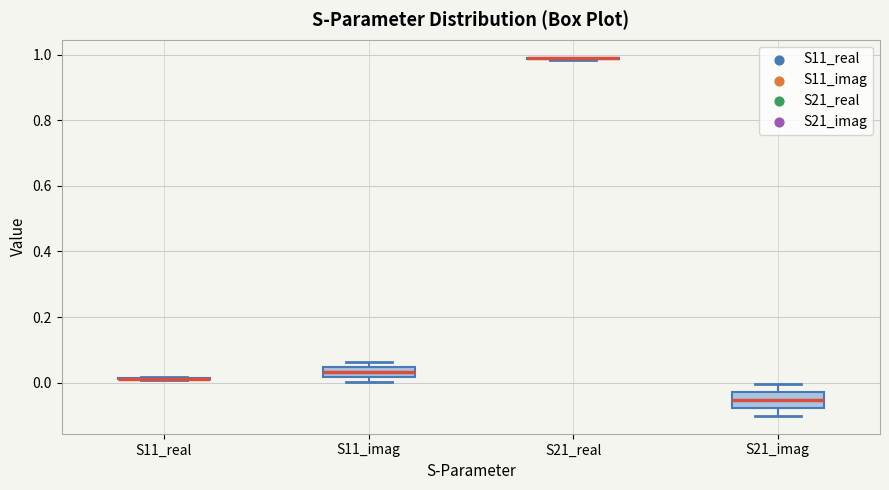

Reading left to right, read every box against the y-axis: the position of its median line, the range the box covers, and the ends of its whiskers. The values are not printed on the chart, so give them approximately, as read against the axis.

S11_real: box collapsed to a line at 0.02, whiskers 0.00 to 0.02
S11_imag: median 0.04 (inside the box), box 0.02 to 0.04, whiskers 0.00 to 0.06
S21_real: box collapsed to a line at 0.98, whiskers 0.98 to 1.00
S21_imag: median -0.06, box -0.08 to -0.02, whiskers -0.10 to 0.00